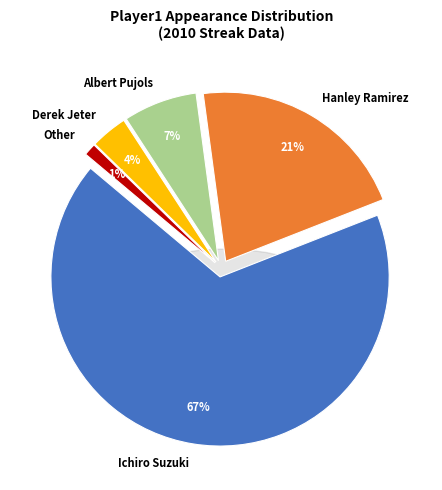

True or false: Ichiro Suzuki accounts for 62% of the total.

False